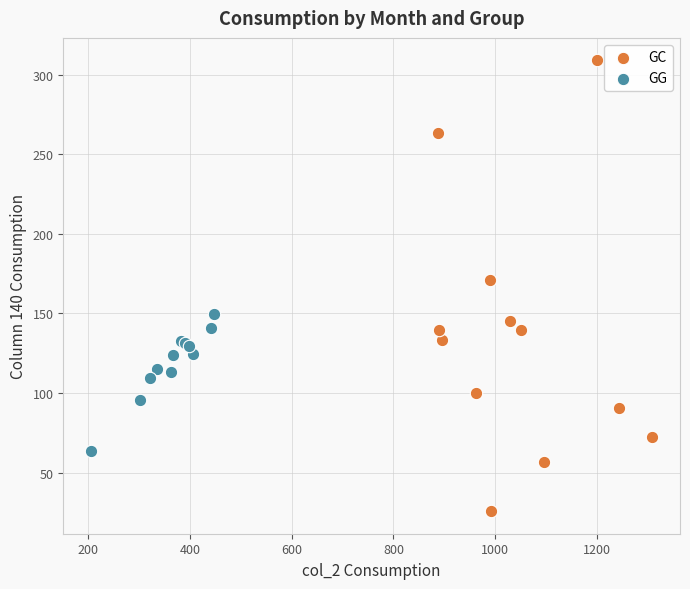

Which series reaches the maximum Y coordinate?

GC